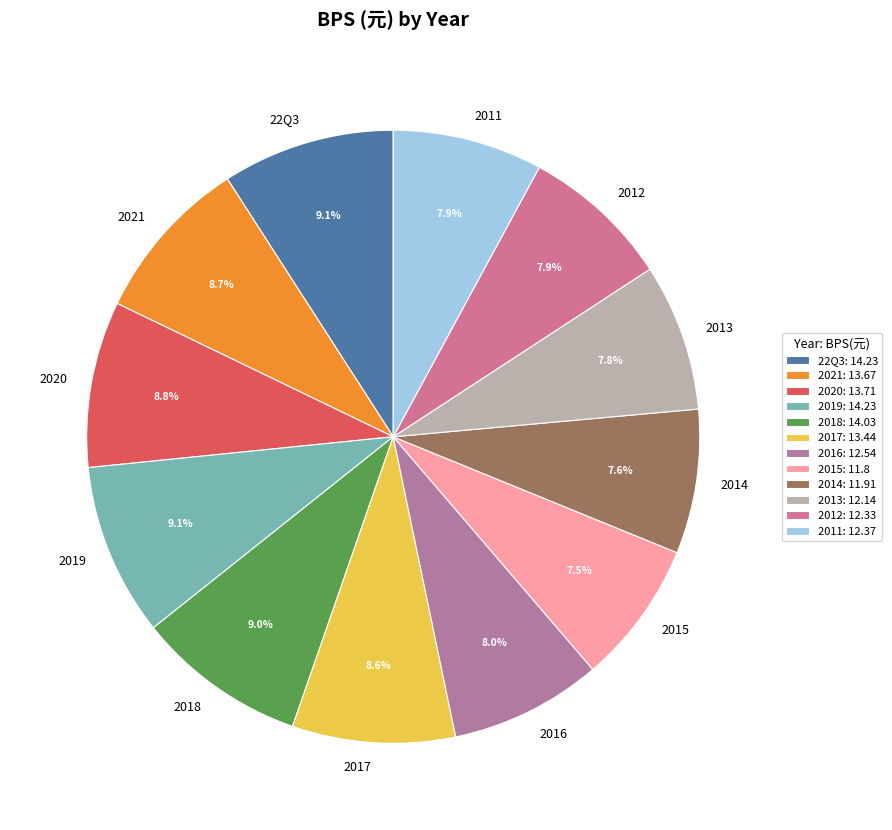

Do 2013 and 2017 together represent more than half of the pie?

No